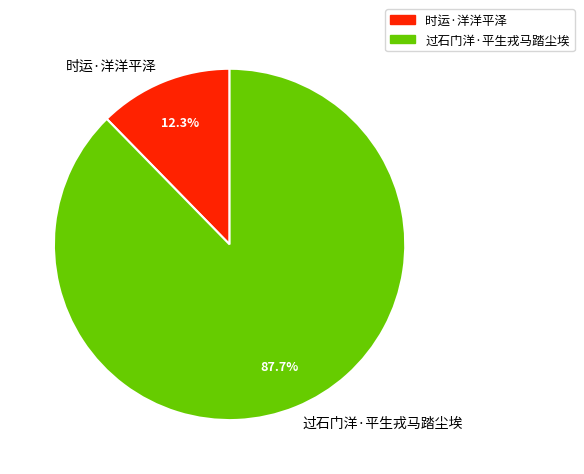

What percentage is NOT represented by 过石门洋·平生戎马踏尘埃?

12.3%